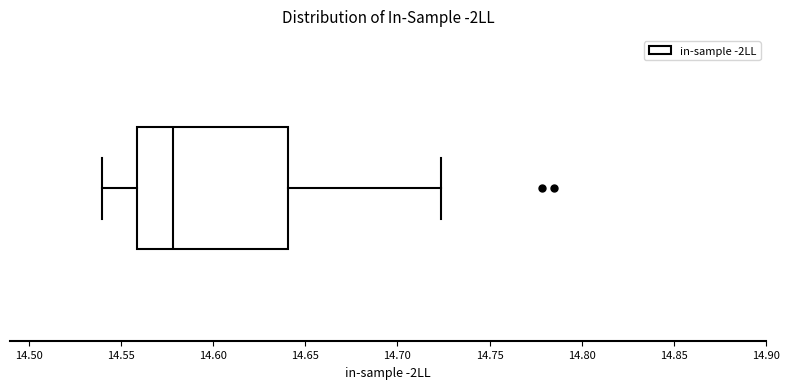

Where does the left whisker of the box end on the x-axis? The values are not printed on the chart, so give them approximately, as read against the axis.

14.540